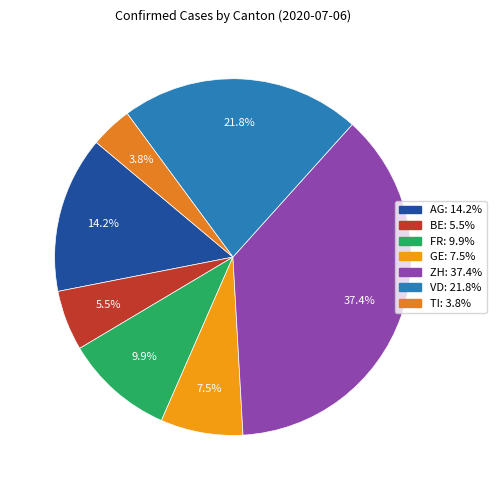

What is the largest slice in the pie chart?

ZH